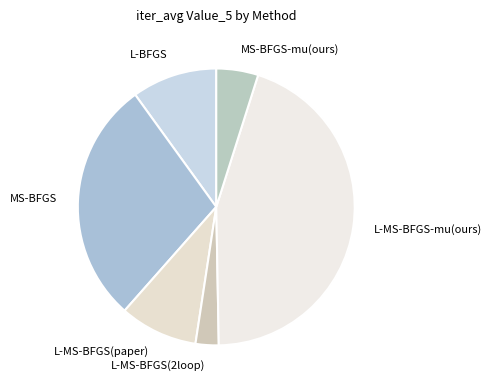

How many segments does this pie chart have?

6